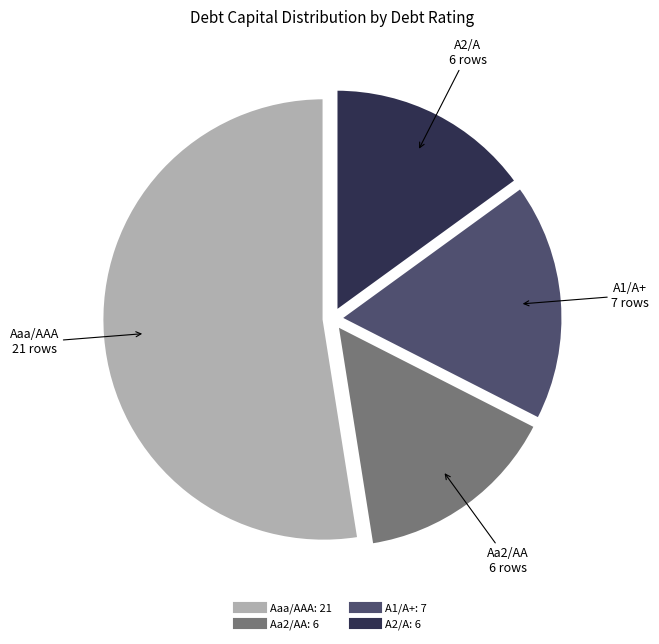

Count the number of slices in the pie.

4